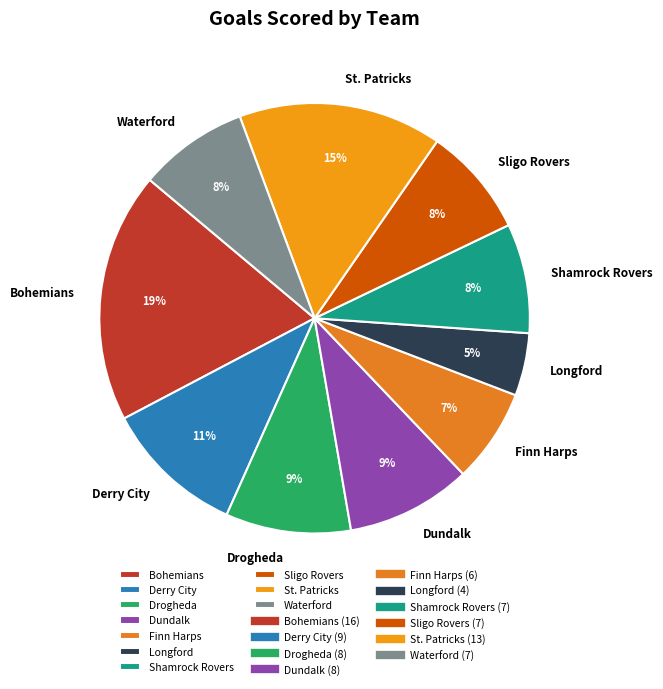

Combined, do Waterford and Drogheda account for over 50%?

No